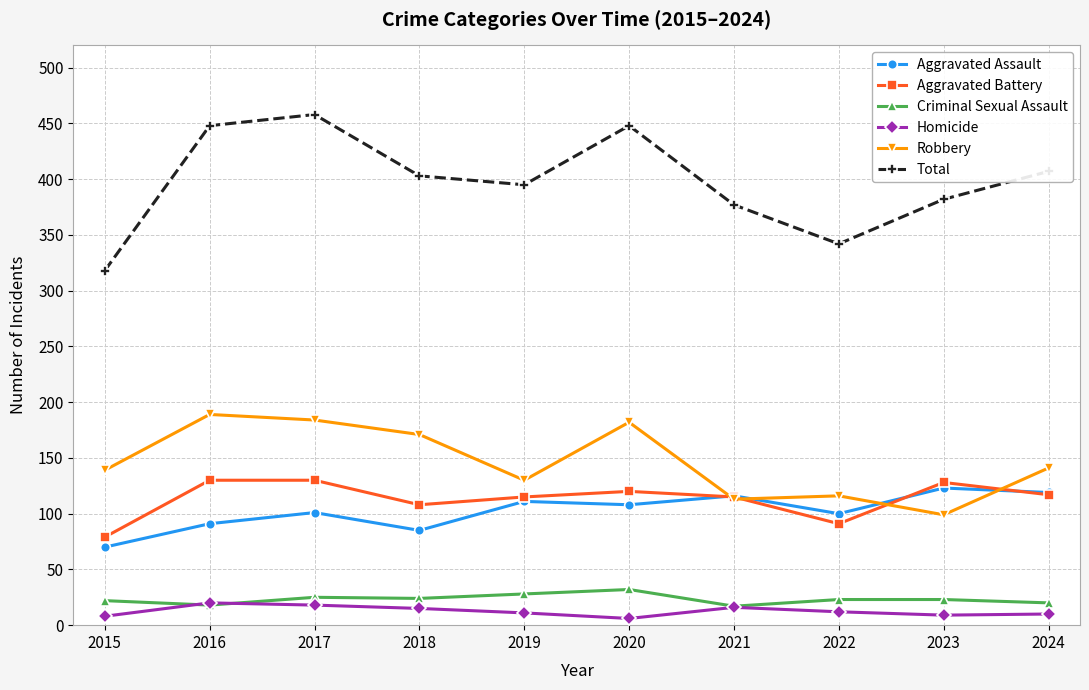

True or false: Aggravated Battery and Homicide cross at least once.

False